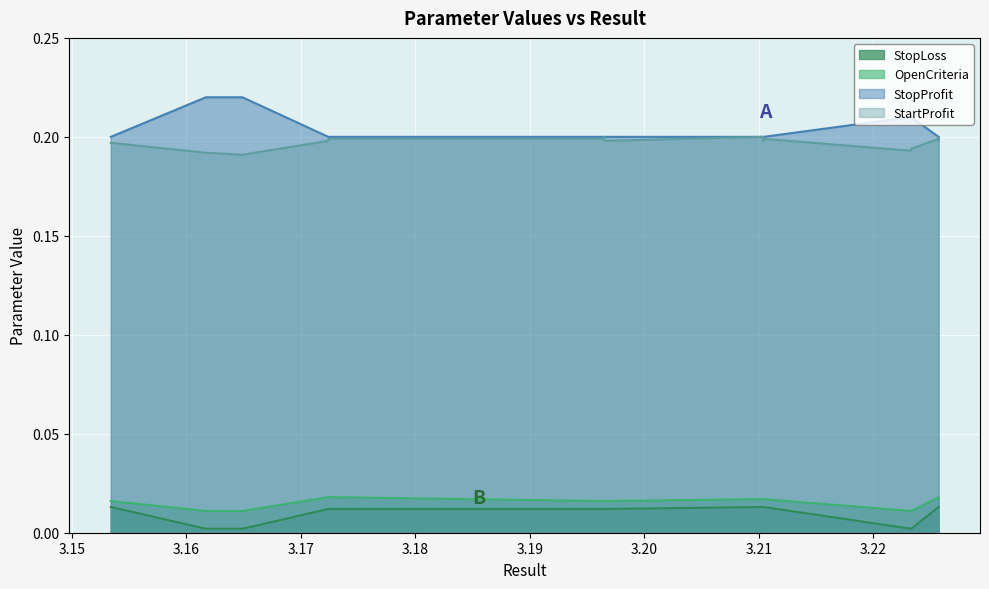

Reading left to right, transcribe all the data shown in this chart.

StopLoss: 0.0	0.0	0.0	0.0	0.0	0.0	0.0	0.0	0.0	0.0	0.0	0.0	0.0	0.0	0.0	0.0
OpenCriteria: 0.0	0.0	0.0	0.0	0.0	0.0	0.0	0.0	0.0	0.0	0.0	0.0	0.0	0.0	0.0	0.0
StopProfit: 0.2	0.2	0.2	0.2	0.2	0.2	0.2	0.2	0.2	0.2	0.2	0.2	0.2	0.2	0.2	0.2
StartProfit: 0.2	0.2	0.2	0.2	0.2	0.2	0.2	0.2	0.2	0.2	0.2	0.2	0.2	0.2	0.2	0.2